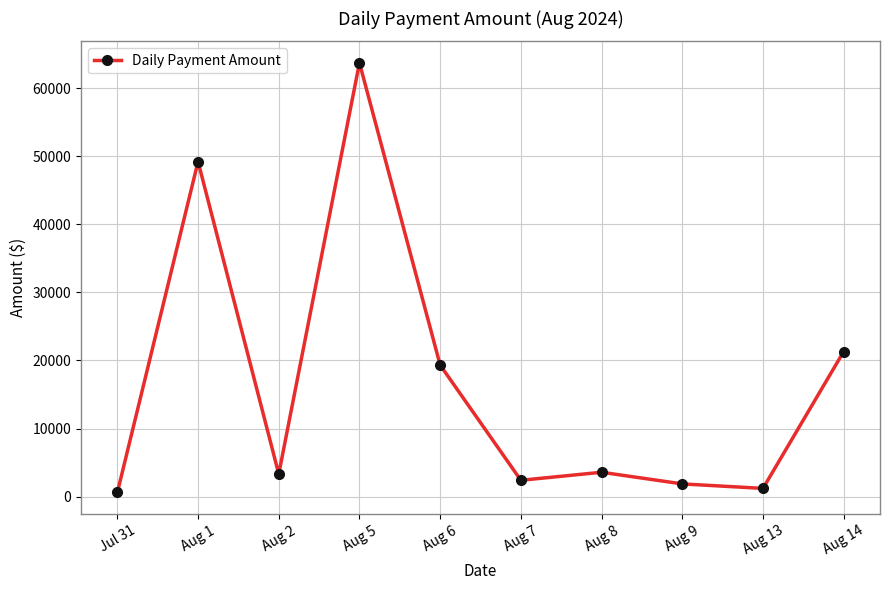

Which has a higher value, Jul 31 or Aug 8?

Aug 8